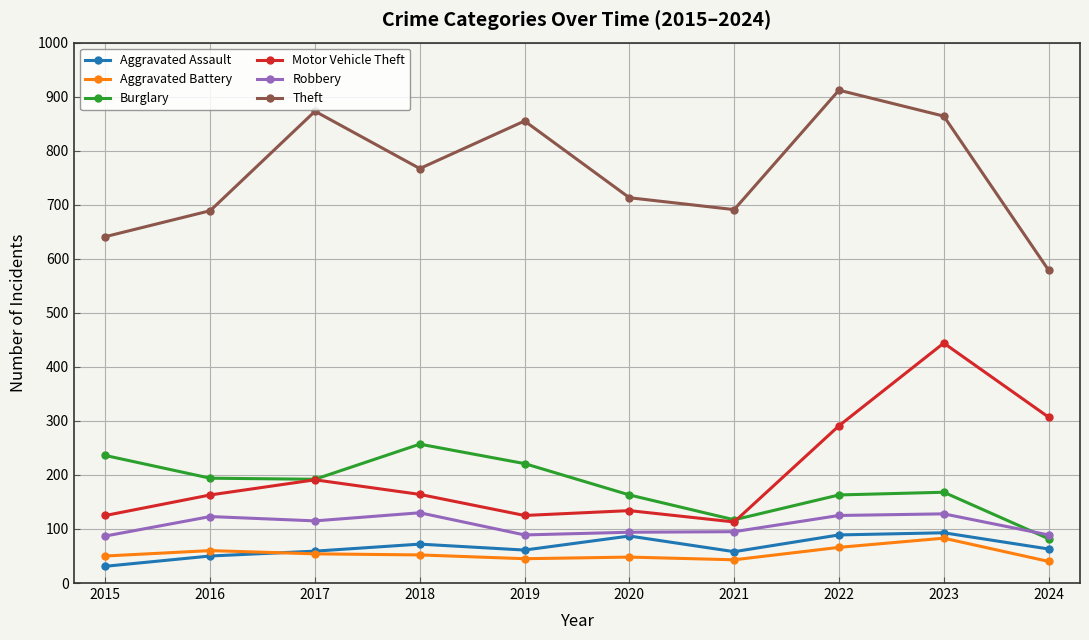

What is the value of the Robbery point at the 4th from the left?

130